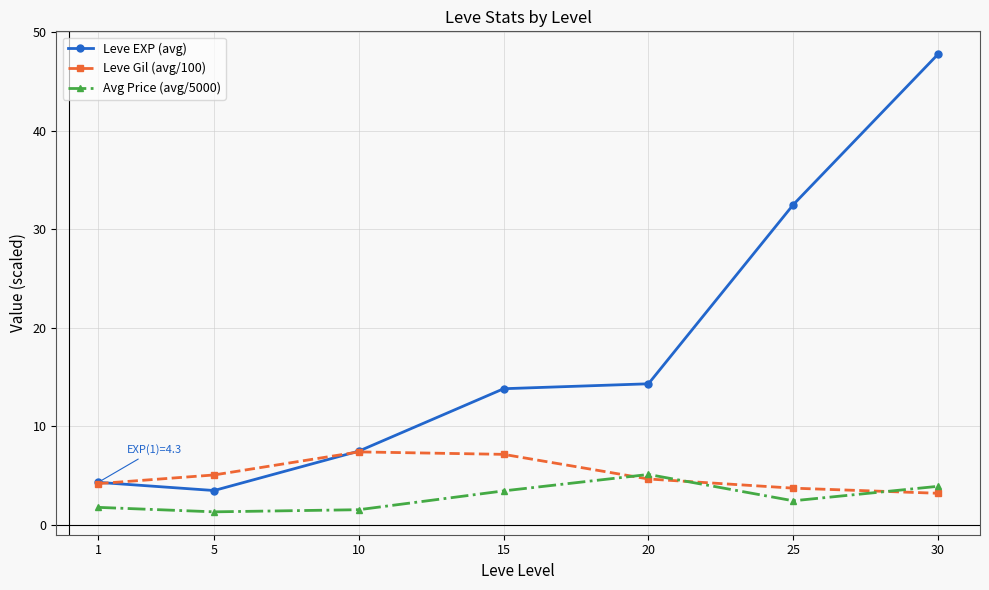

At which category is the sum across all series the highest?

30